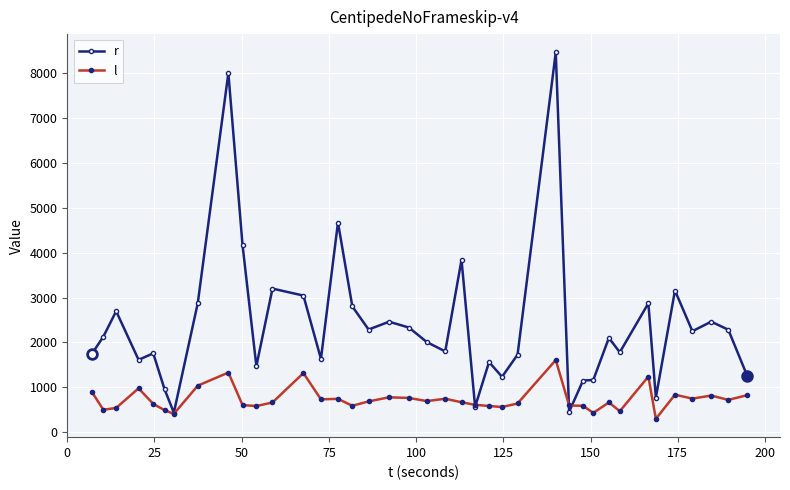

Count the number of categories in the chart.

39